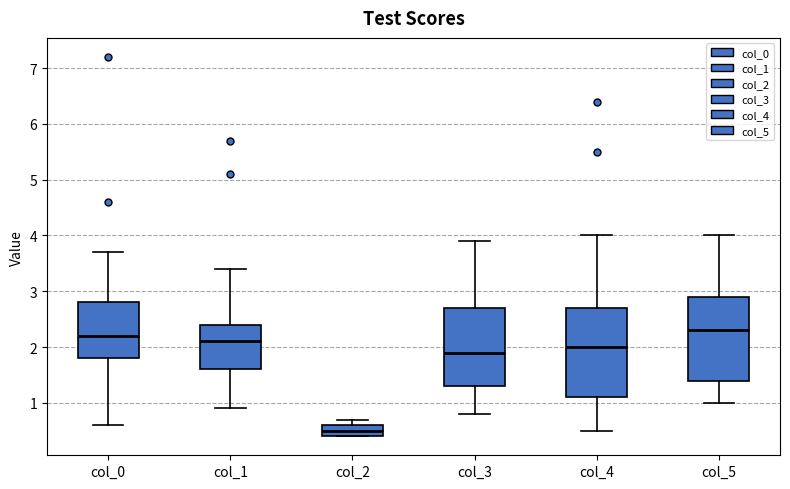

Comparing the boxes themselves (not the whiskers), which one is the tallest?

col_4